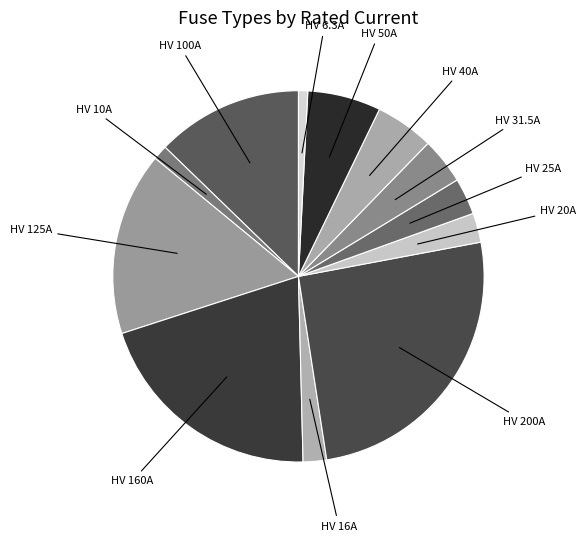

Is there a majority slice in this chart?

No